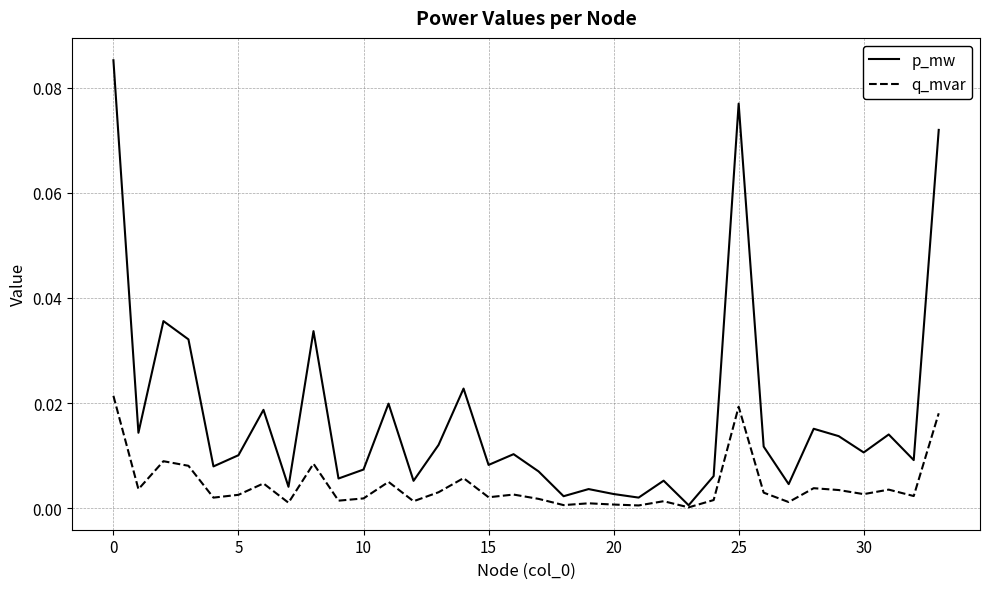

What are all the series names shown in the legend?

p_mw, q_mvar